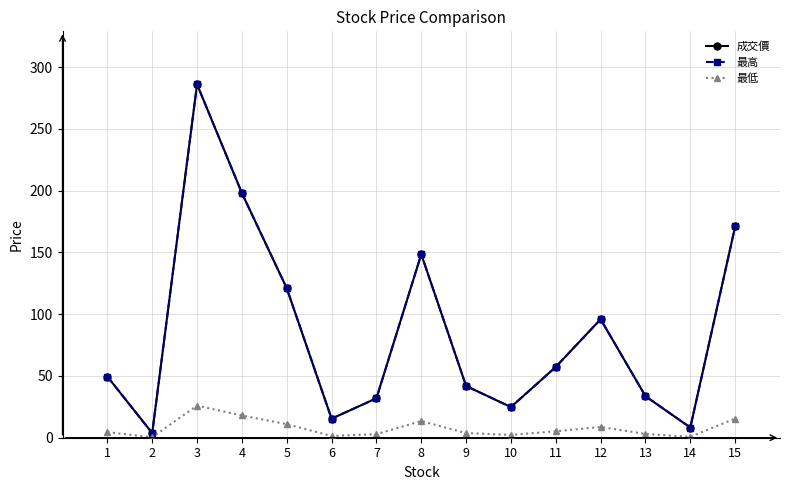

Is the value of 成交價 at 10 greater than the value of 最低 at 2?

Yes